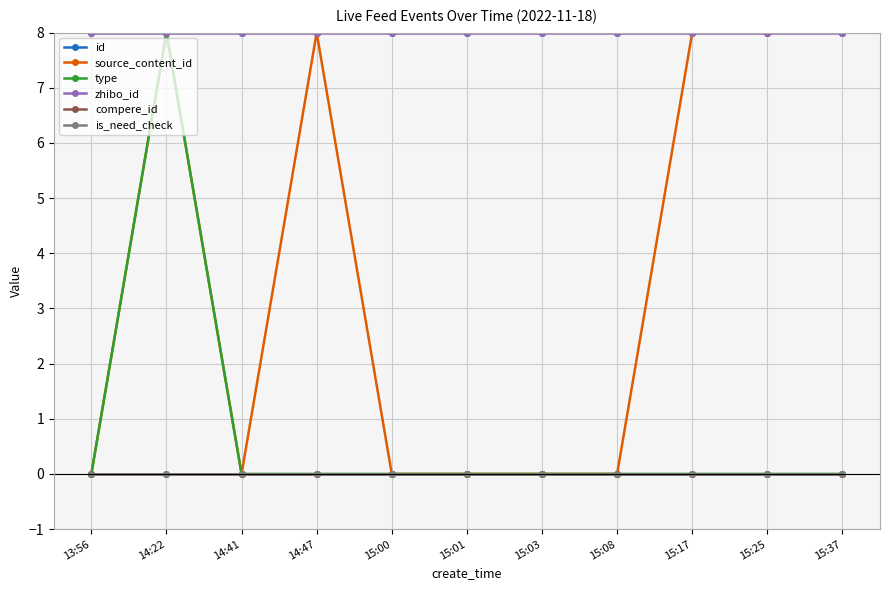

List the series in order of their peak value, highest first.

id, source_content_id, type, zhibo_id, compere_id, is_need_check